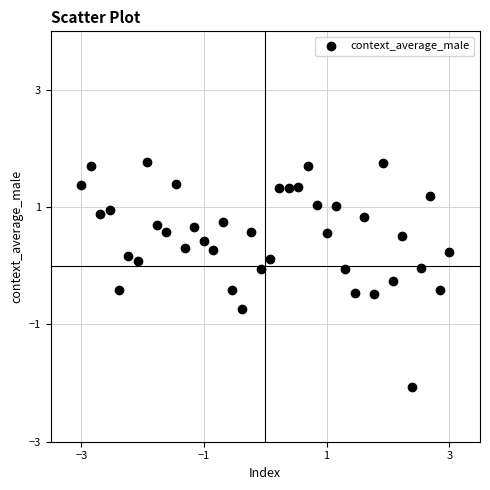

What is the range of X values (max minus min)?

6.0